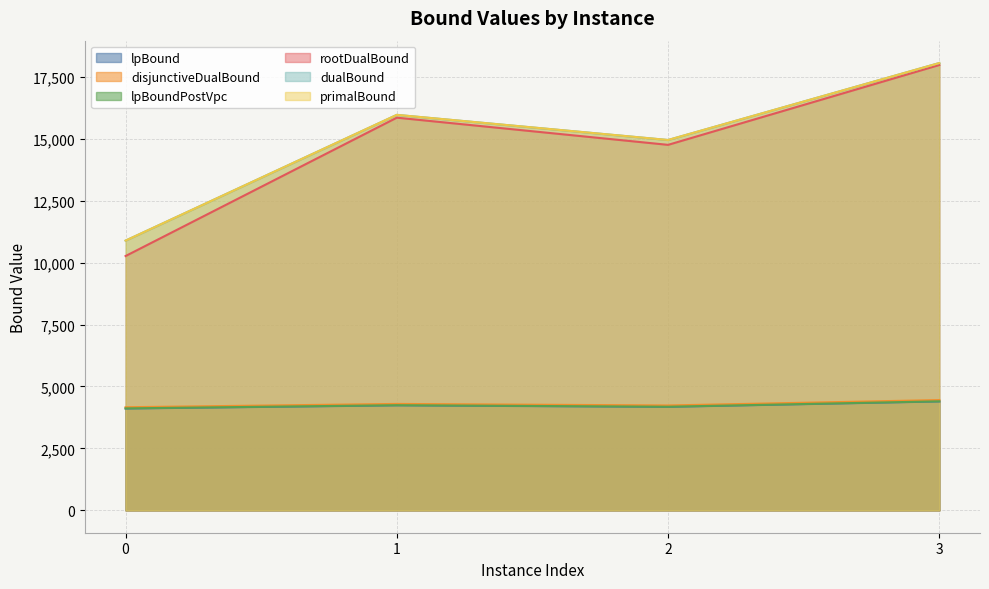

How many lines are shown in the chart?

6